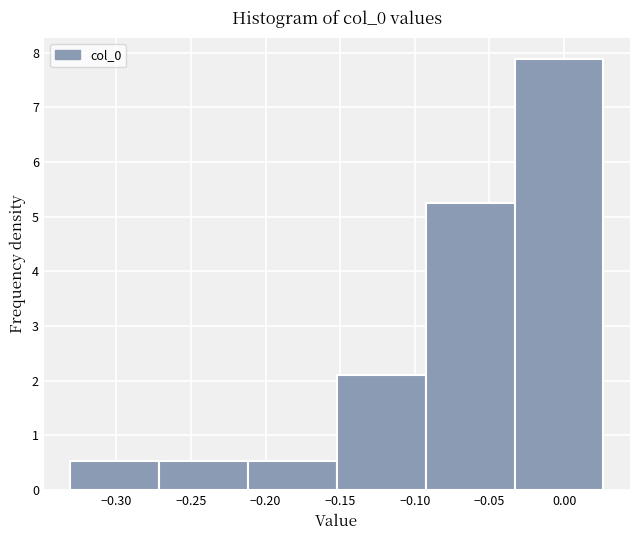

Reading left to right, transcribe this chart: for each bar, give the range it covers on the x-axis and its height. Neither the bar edges nor the heights are printed on the chart, so give them approximately, as read against the axes.

-0.330 to -0.270: 0.5
-0.270 to -0.210: 0.5
-0.210 to -0.150: 0.5
-0.150 to -0.095: 2.1
-0.095 to -0.035: 5.2
-0.035 to 0.025: 7.9